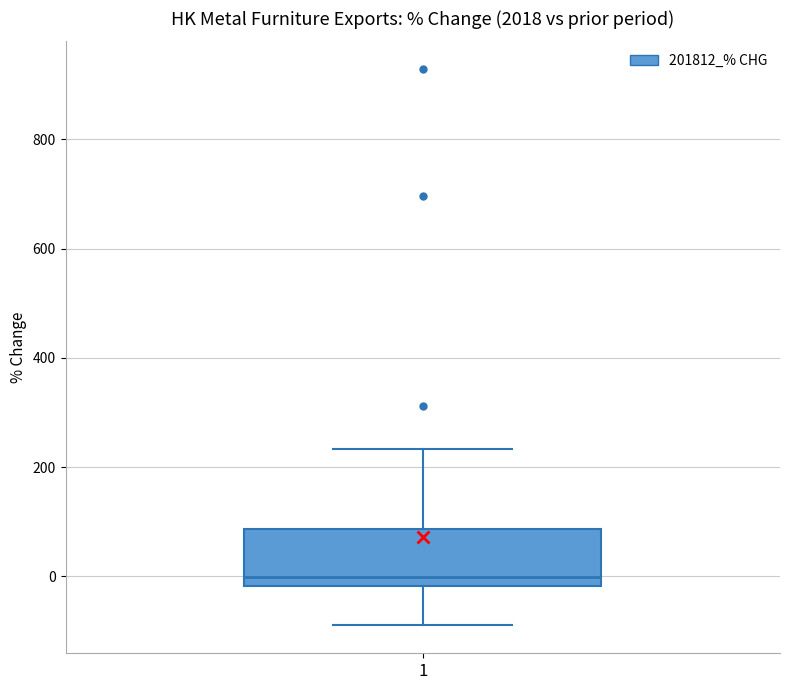

Transcribe this box plot: give where the median line is, the range the box spans, and where the two whiskers end, as read against the y-axis. The values are not printed on the chart, so give them approximately, as read against the axis.

median 0, box -20 to 80, whiskers -80 to 240